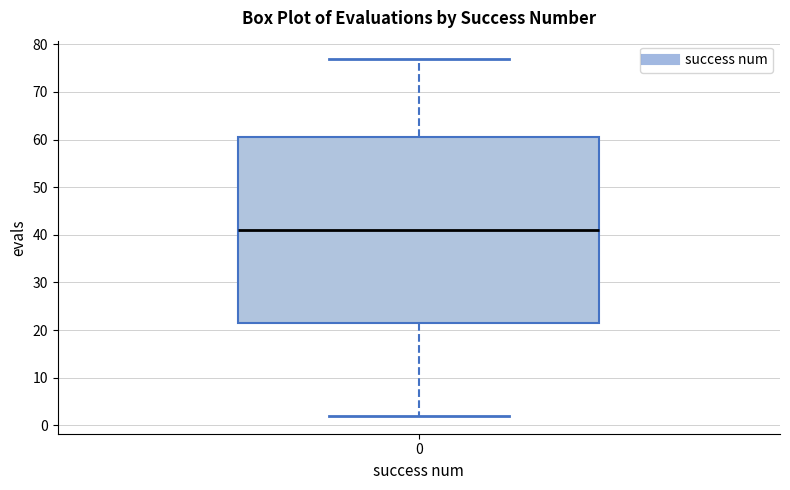

Where is the lower edge of the box at x = 0 on the y-axis? The values are not printed on the chart, so give them approximately, as read against the axis.

22